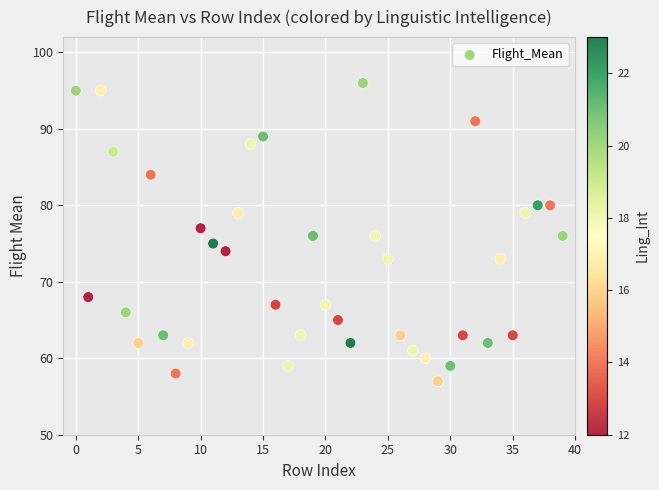

What is the range of Y values (max minus min)?

39